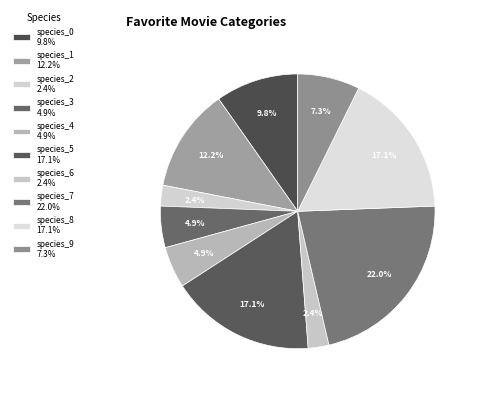

Which slice is the largest?

species_7